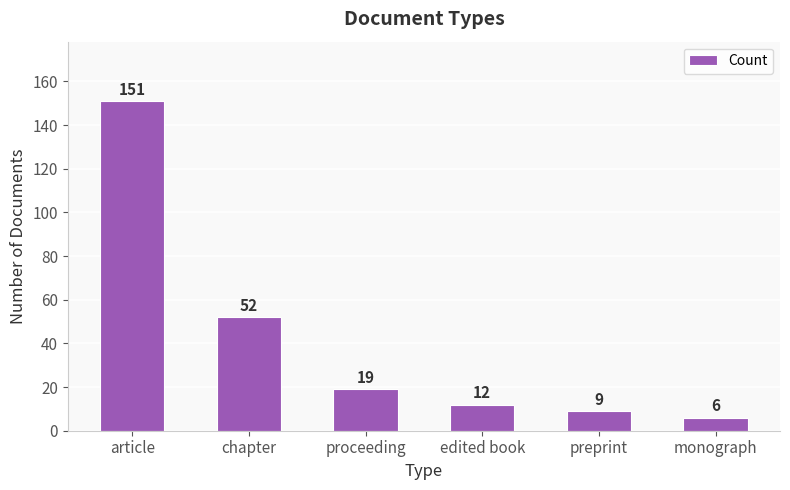

How many series are shown in this chart?

1